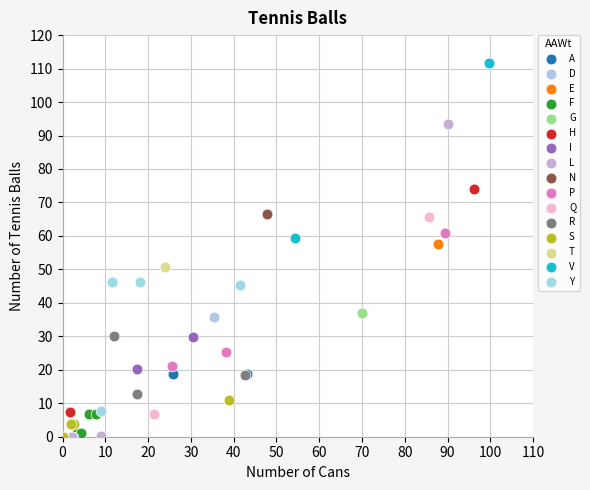

What are all the series names shown in the legend?

A, D, E, F, G, H, I, L, N, P, Q, R, S, T, V, Y